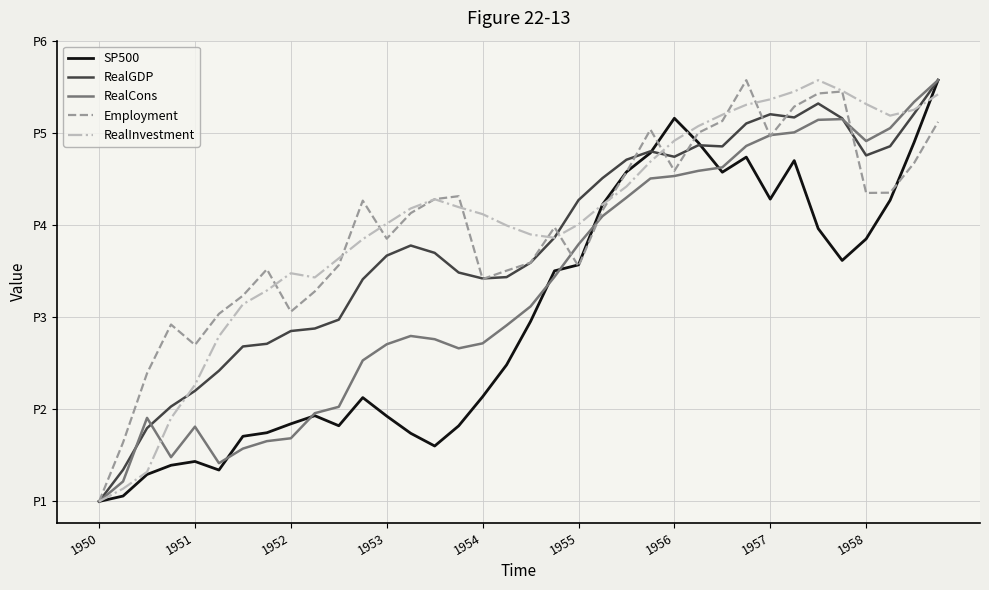

Does the chart display data point markers on the line(s)?

No